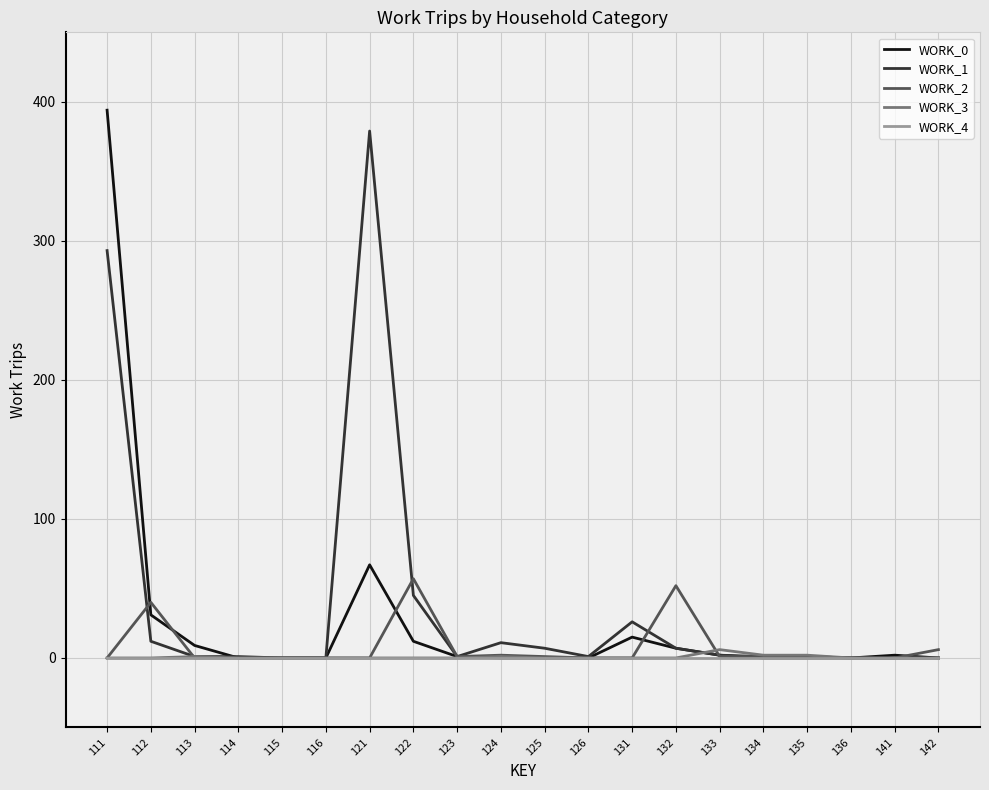

Is the value of WORK_3 at 114 greater than the value of WORK_0 at 131?

No